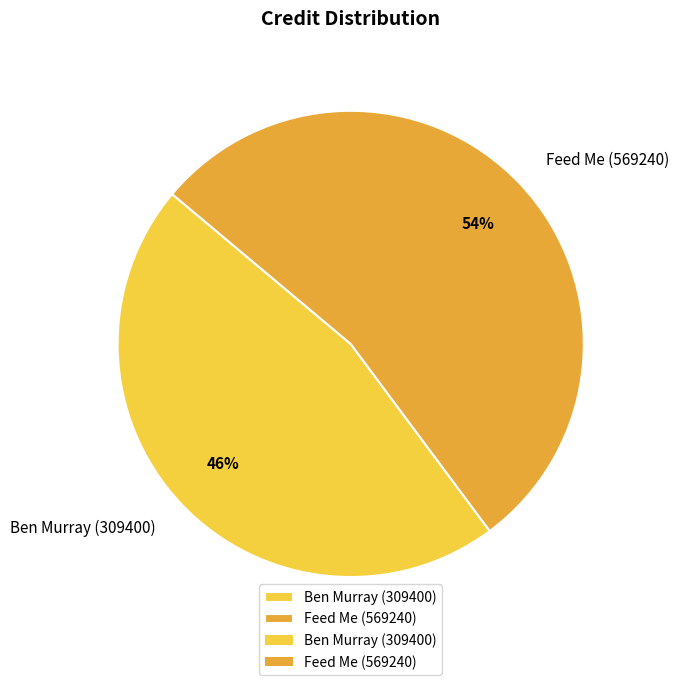

To the nearest percent, what percentage of the pie is Feed Me (569240)?

54%